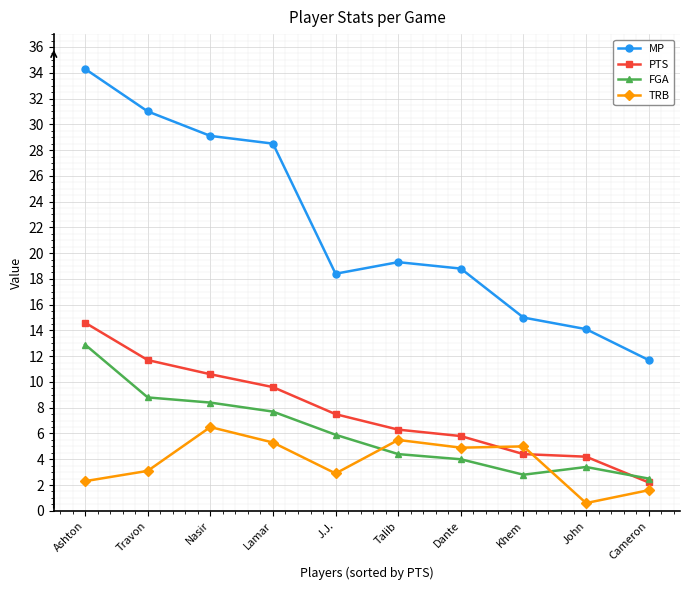

Which category has the highest value across all series?

Ashton